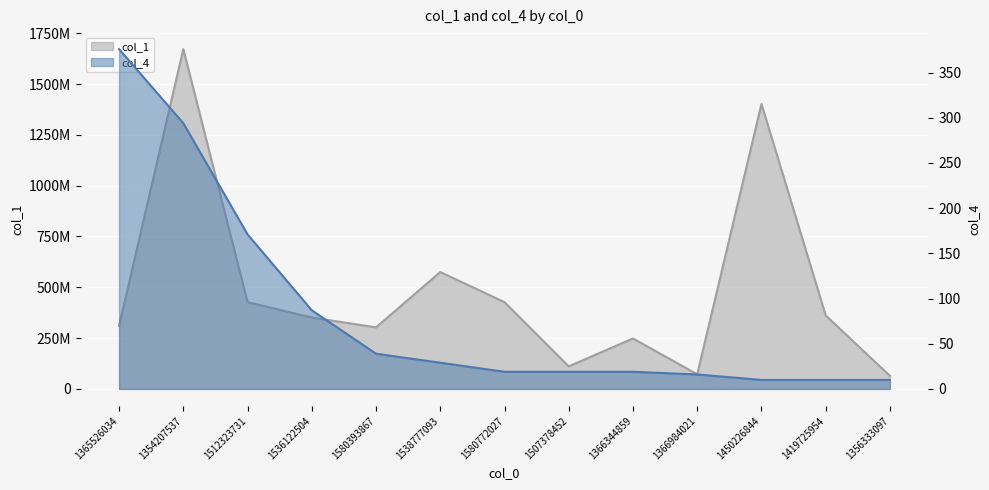

True or false: col_1 has more than 1 points higher than both neighbors.

True